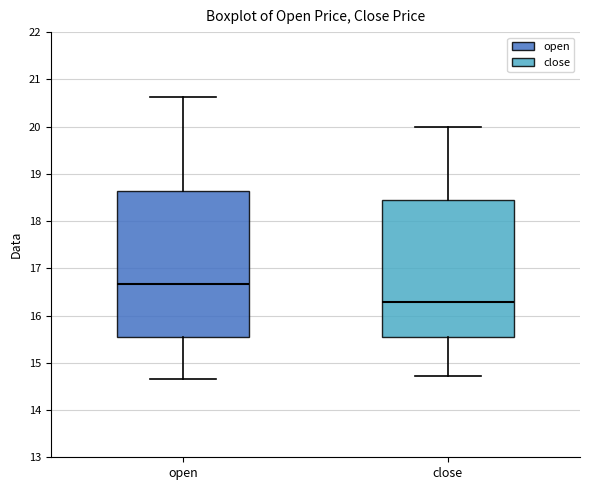

Reading left to right, read every box against the y-axis: the position of its median line, the range the box covers, and the ends of its whiskers. The values are not printed on the chart, so give them approximately, as read against the axis.

open: median 16.7, box 15.6 to 18.6, whiskers 14.7 to 20.6
close: median 16.3, box 15.5 to 18.5, whiskers 14.7 to 20.0